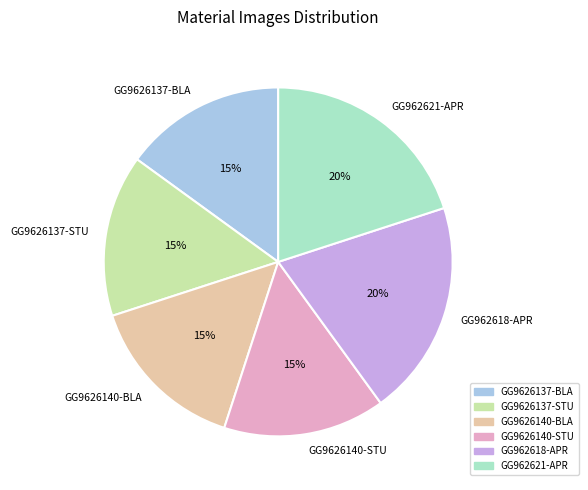

Does GG9626137-BLA account for over 50% of the chart?

No